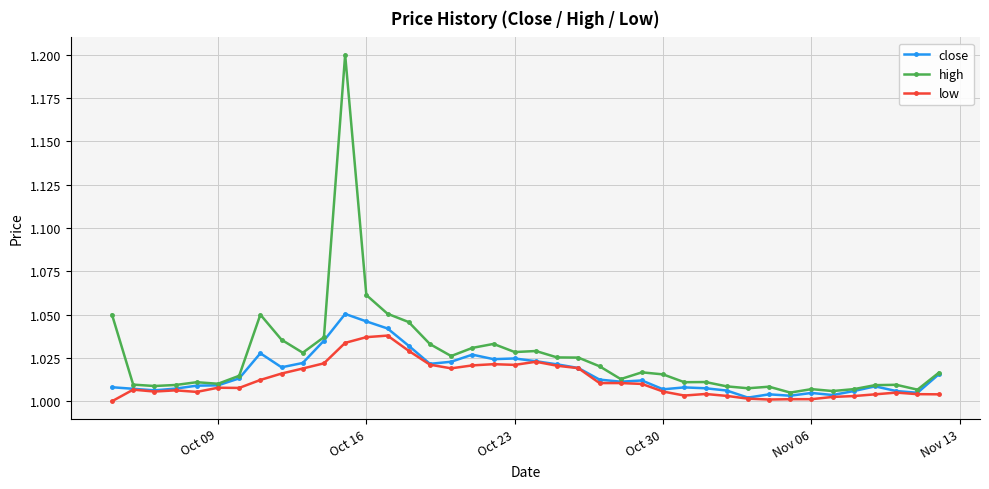

Which series has the largest total across all categories?

high